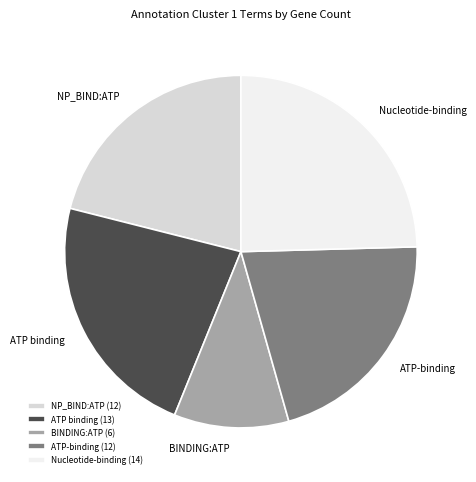

Which slice is the smallest?

BINDING:ATP